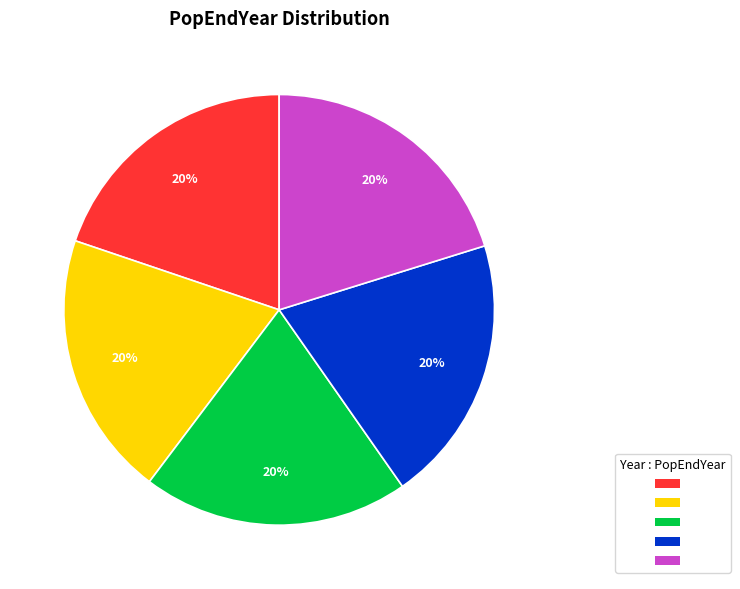

To the nearest percent, what is the average slice percentage?

20%